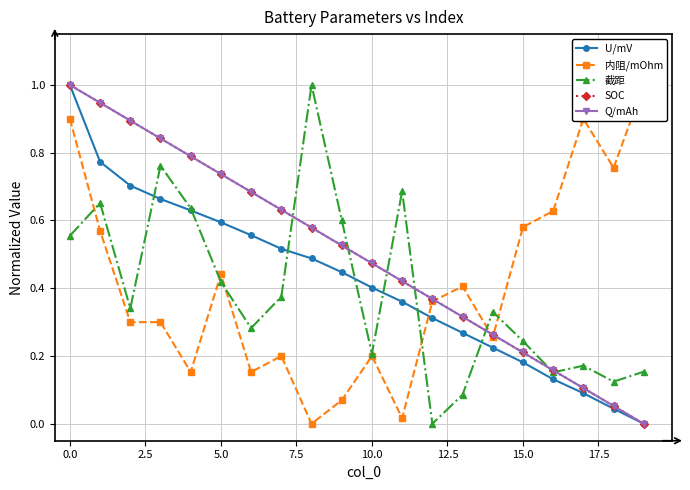

True or false: Q/mAh has a value of 0.1 at 17.

True